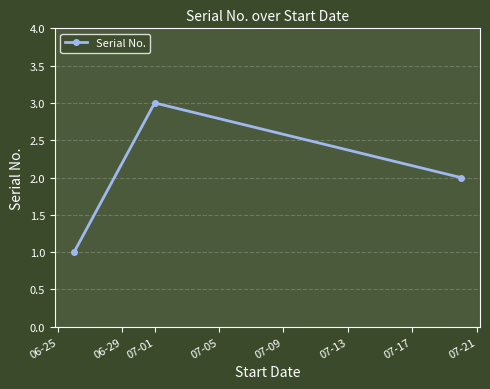

What is the greatest value displayed?

3